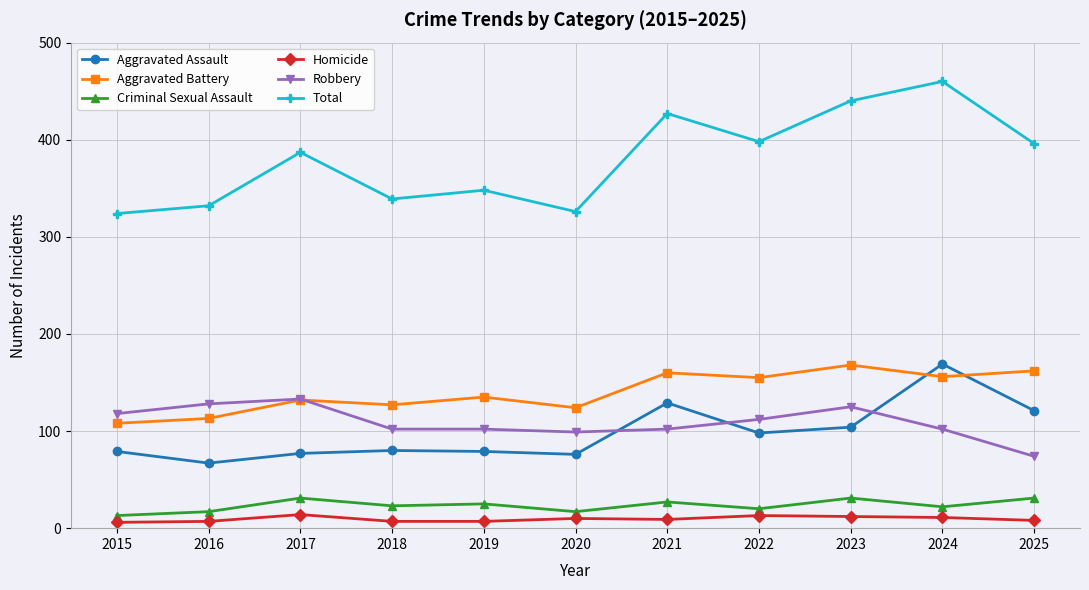

Does the chart have visible grid lines?

Yes